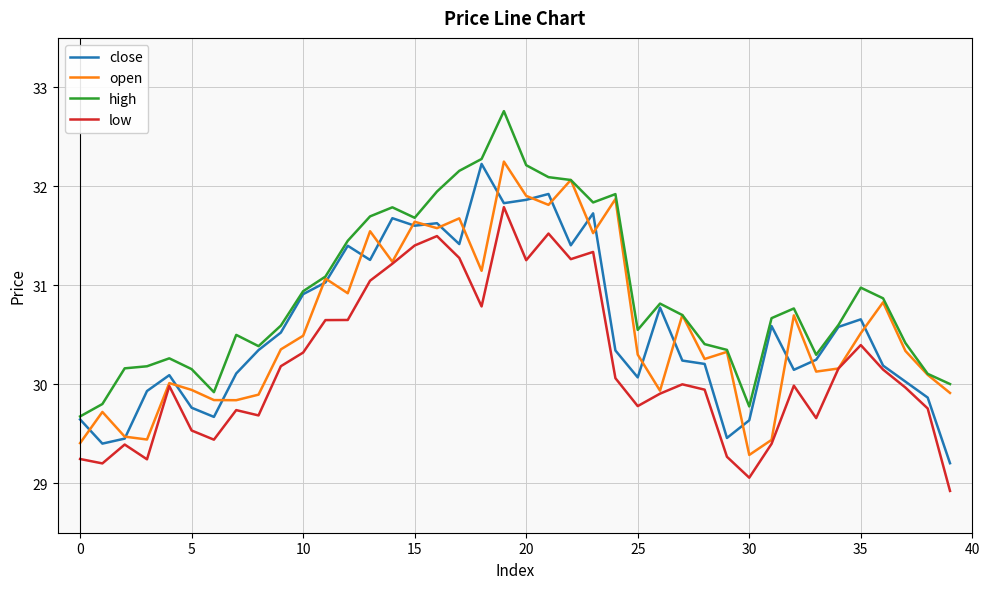

Which series has the largest total across all categories?

high